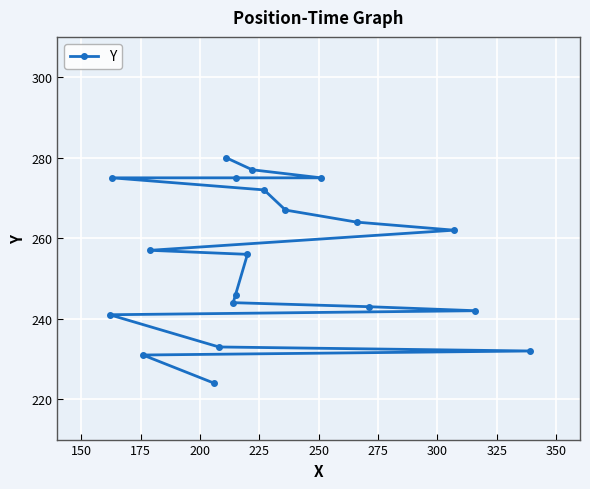

What is the sum of all values?

5096